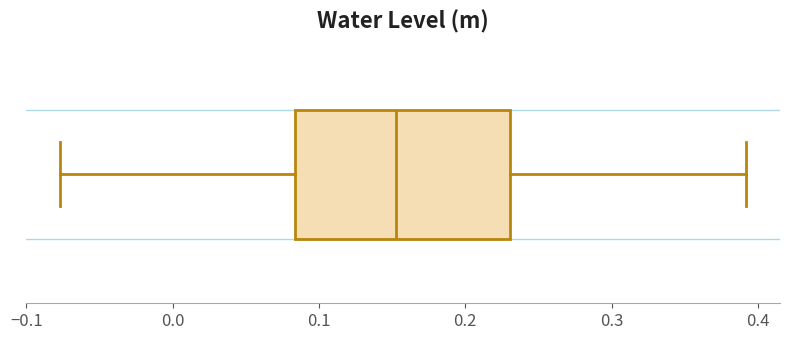

Transcribe this box plot: give where the median line is, the range the box spans, and where the two whiskers end, as read against the x-axis. The values are not printed on the chart, so give them approximately, as read against the axis.

median 0.15, box 0.08 to 0.23, whiskers -0.08 to 0.39